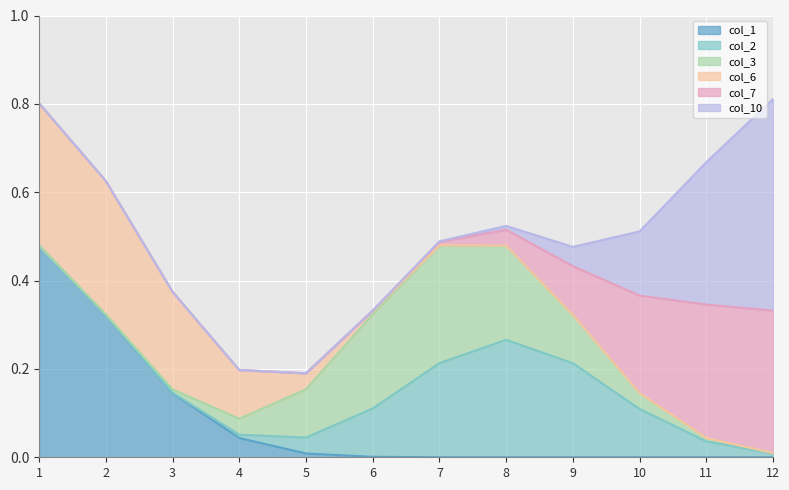

What are all the series names shown in the legend?

col_1, col_2, col_3, col_6, col_7, col_10